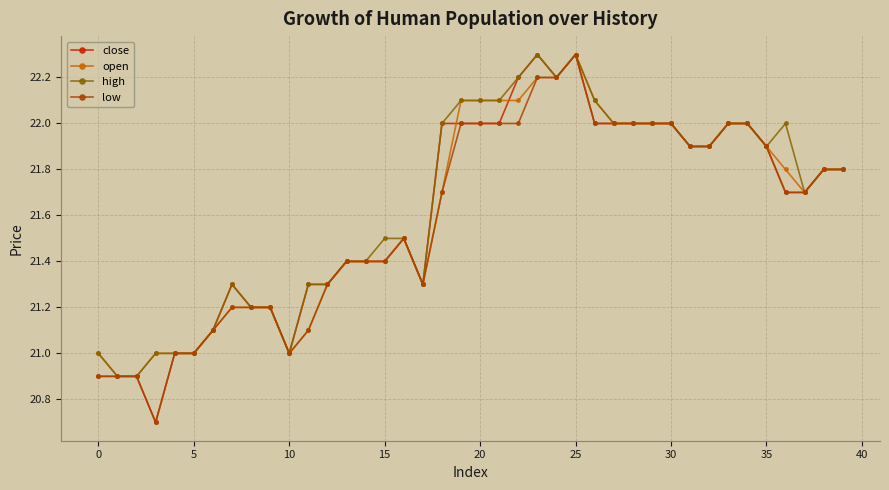

What are all the series names shown in the legend?

close, open, high, low